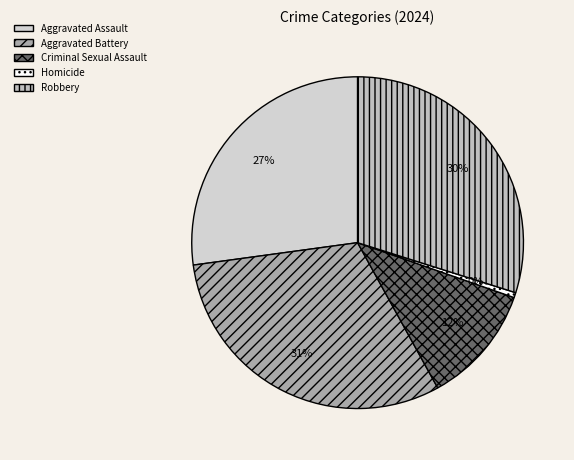

To the nearest percent, what is the average slice percentage?

20%